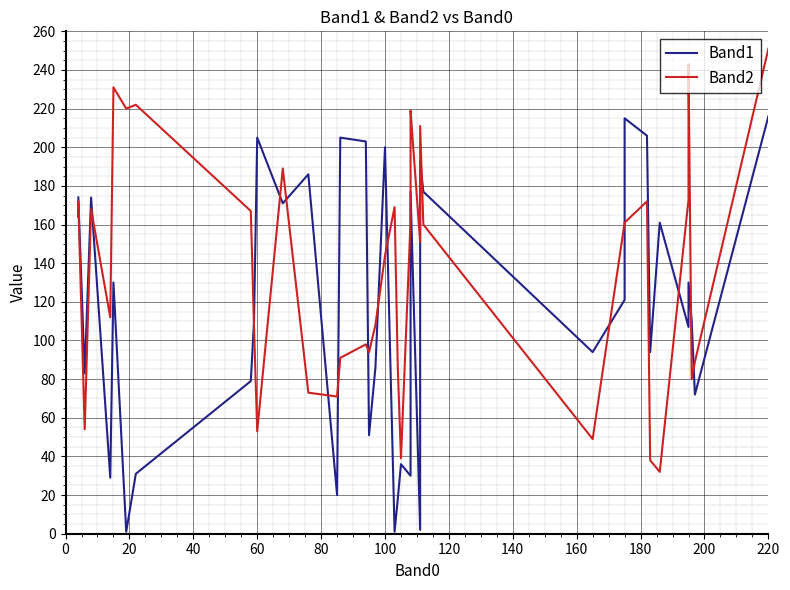

True or false: Band1 has more than 1 points higher than both neighbors.

True